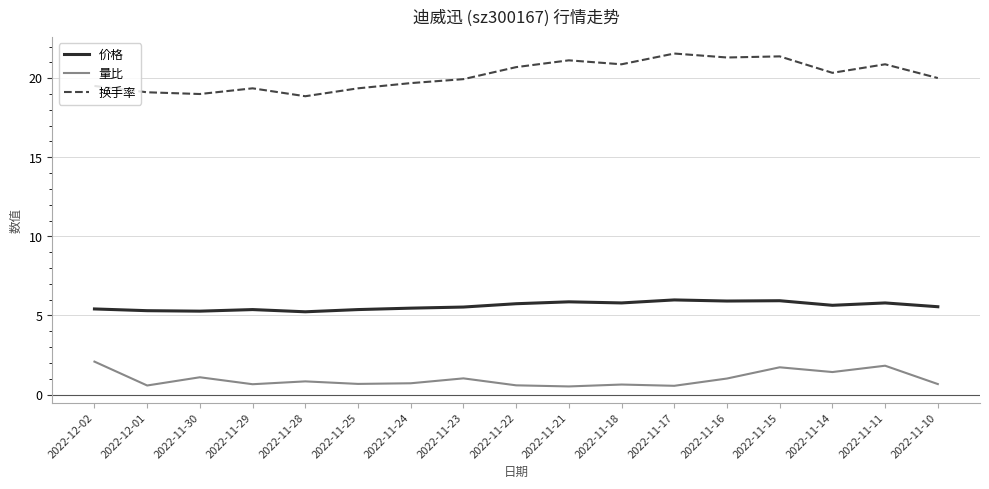

What is the spread (max minus min) of values at 2022-11-29?

18.7